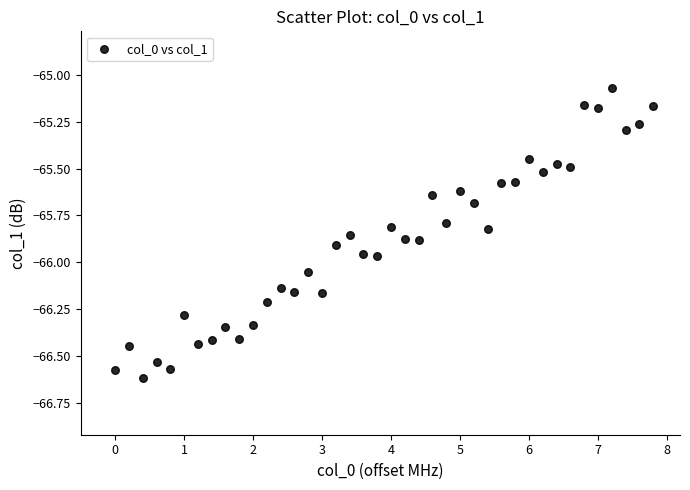

What is the range of X values (max minus min)?

7.8